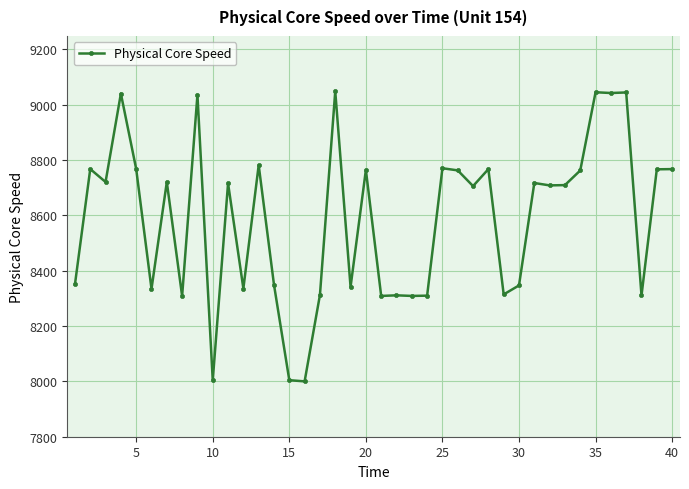

What is the average value?

8586.6